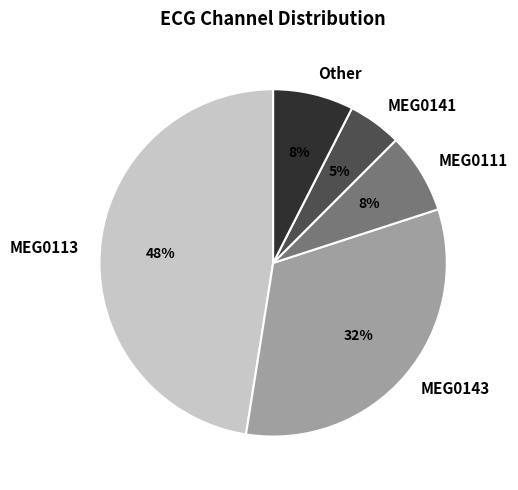

To the nearest percent, what is the combined percentage of MEG0113 and MEG0111?

55%